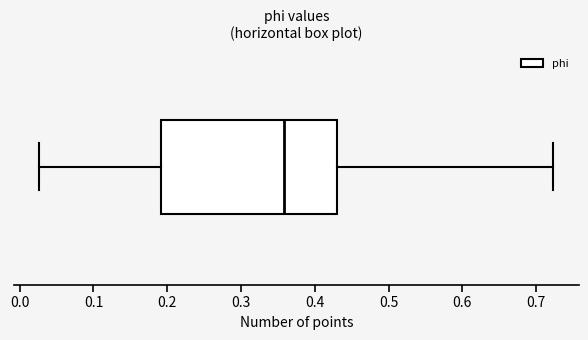

Where is the right edge of the box on the x-axis? The values are not printed on the chart, so give them approximately, as read against the axis.

0.43